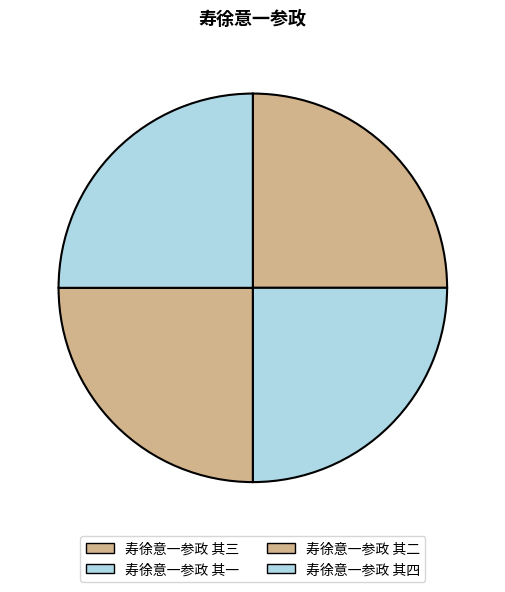

Which has a higher value, 寿徐意一参政 其四 or 寿徐意一参政 其一?

寿徐意一参政 其四